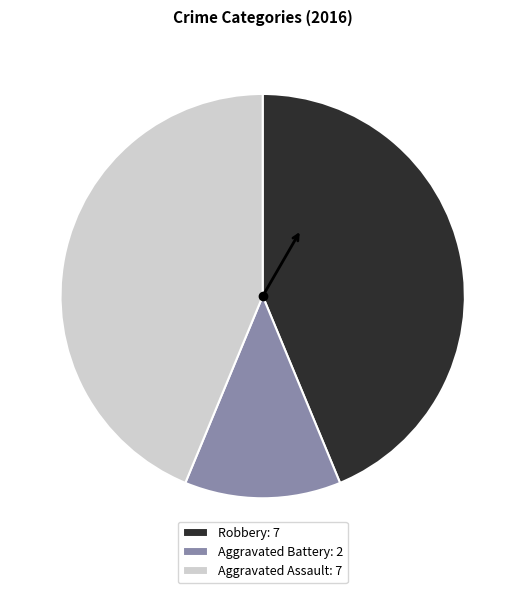

Is there a majority slice in this chart?

No